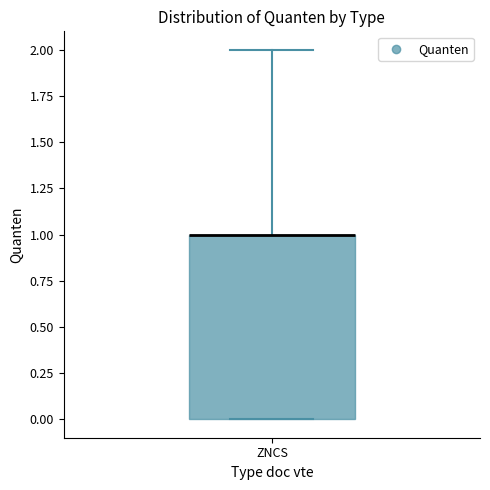

Transcribe this box plot: give where the median line is, the range the box spans, and where the two whiskers end, as read against the y-axis. The values are not printed on the chart, so give them approximately, as read against the axis.

median 1 (drawn on the box's upper edge), box 0 to 1, whiskers 0 to 2